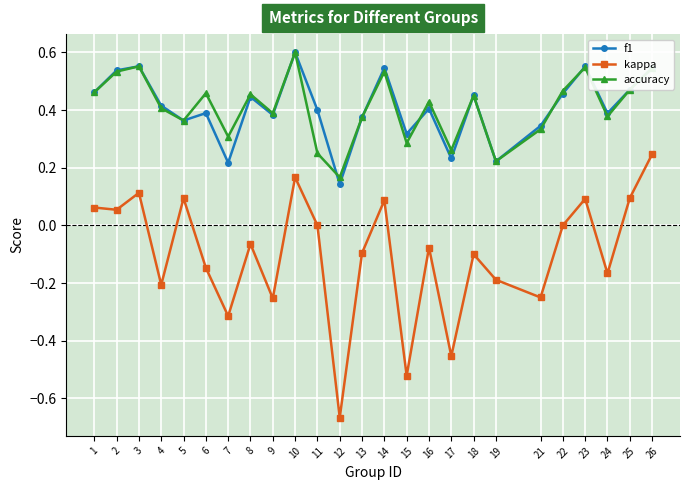

True or false: kappa and accuracy intersect in this chart.

False